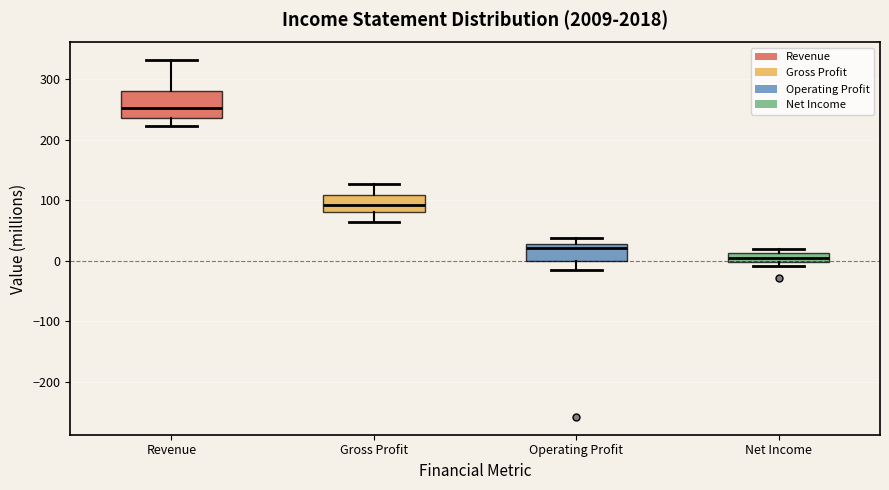

Which box has the highest median line?

Revenue